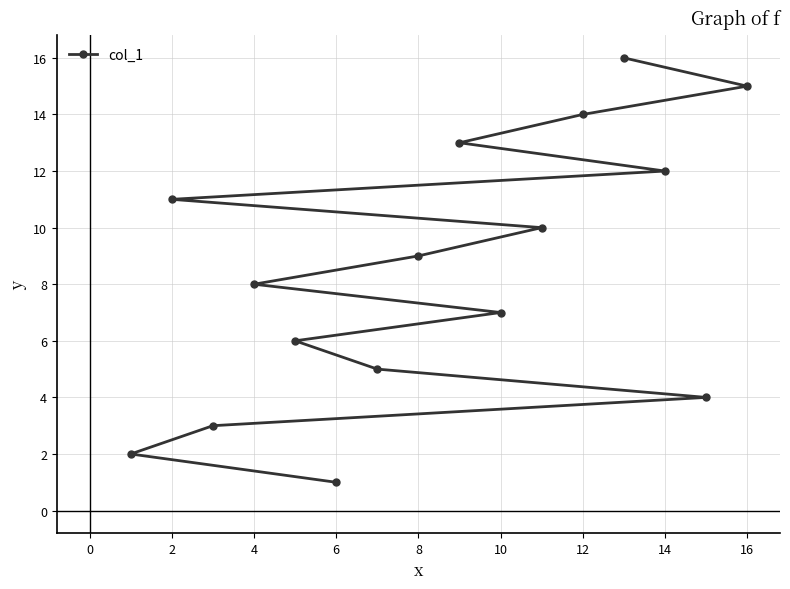

What is the difference between the maximum and minimum values?

15